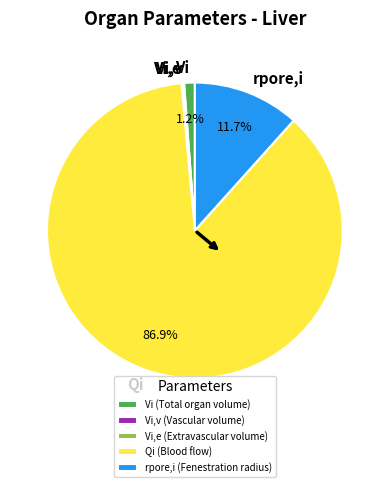

Is there a majority slice in this chart?

Yes